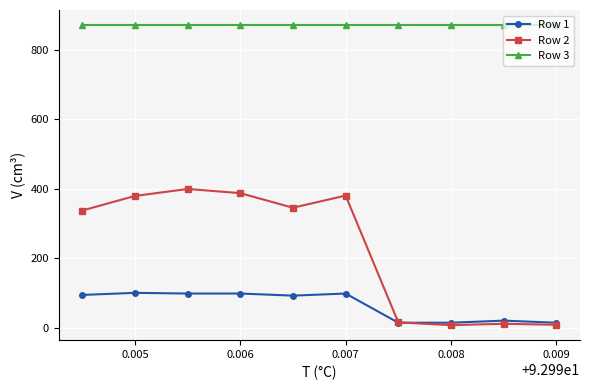

Rank the series by their maximum value, from lowest to highest.

Row 1, Row 2, Row 3